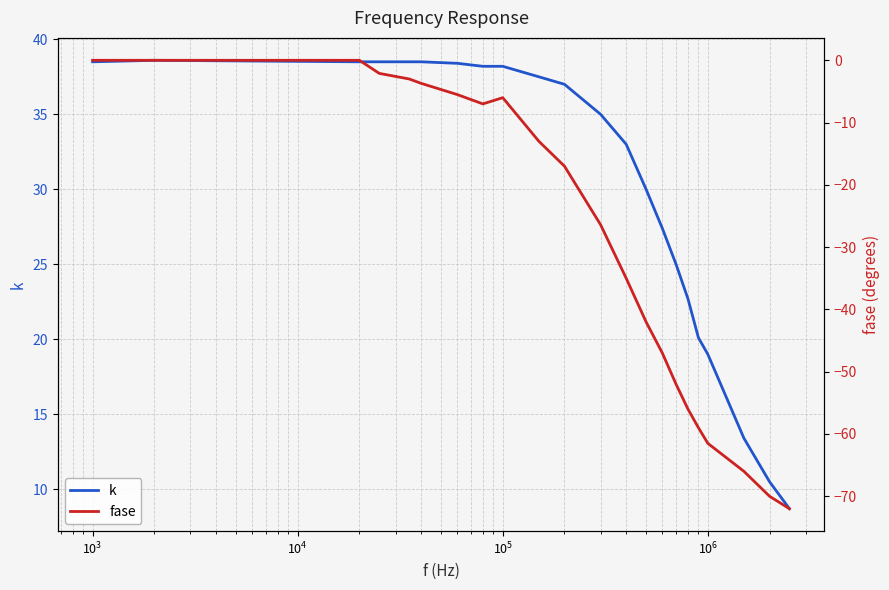

What are all the series names shown in the legend?

k, fase